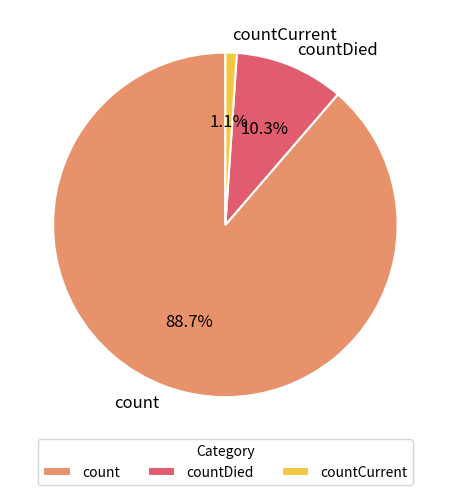

Rank the categories by value from lowest to highest.

countCurrent, countDied, count